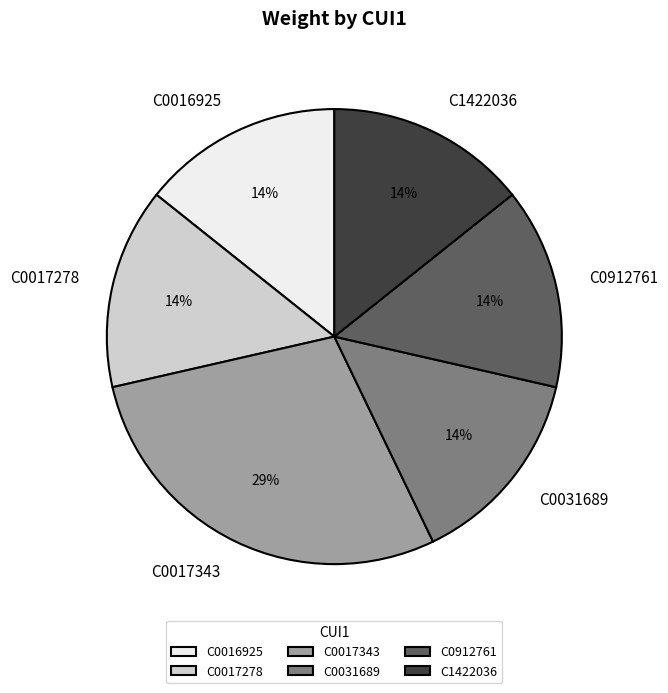

Is it true that C0017343 is 19% of the pie?

False